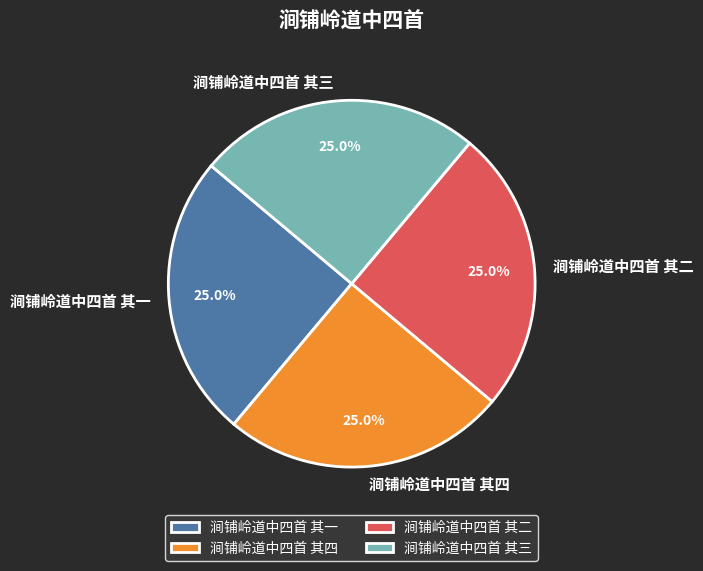

The 涧铺岭道中四首 其三 slice represents 17% of the pie. True or false?

False